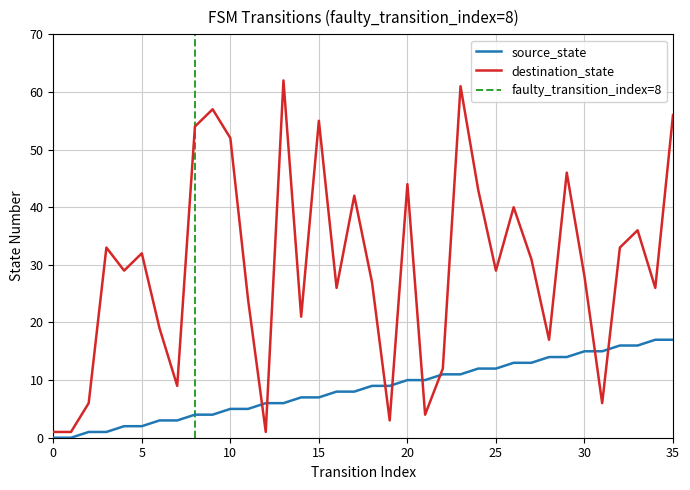

Reading left to right, list all the values displayed in this chart.

source_state: 0	0	1	1	2	2	3	3	4	4	5	5	6	6	7	7	8	8	9	9	10	10	11	11	12	12	13	13	14	14	15	15	16	16	17	17
destination_state: 1	1	6	33	29	32	19	9	54	57	52	24	1	62	21	55	26	42	27	3	44	4	12	61	43	29	40	31	17	46	28	6	33	36	26	56